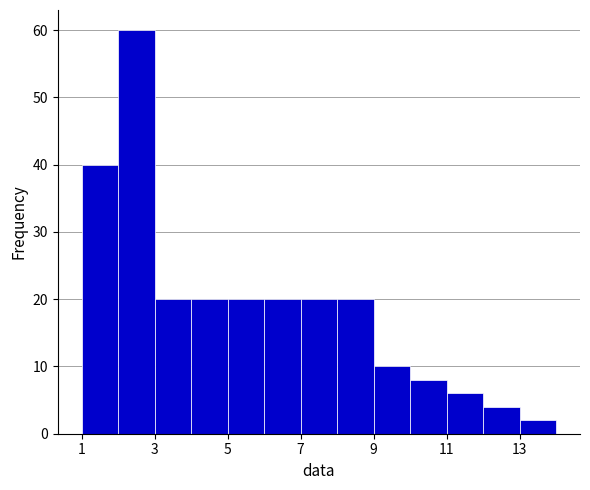

Reading left to right, transcribe this chart: for each bar, give the range it covers on the x-axis and its height. The values are not printed on the chart, so give them approximately, as read against the axis.

1 to 2: 40
2 to 3: 60
3 to 4: 20
4 to 5: 20
5 to 6: 20
6 to 7: 20
7 to 8: 20
8 to 9: 20
9 to 10: 10
10 to 11: 8
11 to 12: 6
12 to 13: 4
13 to 14: 2